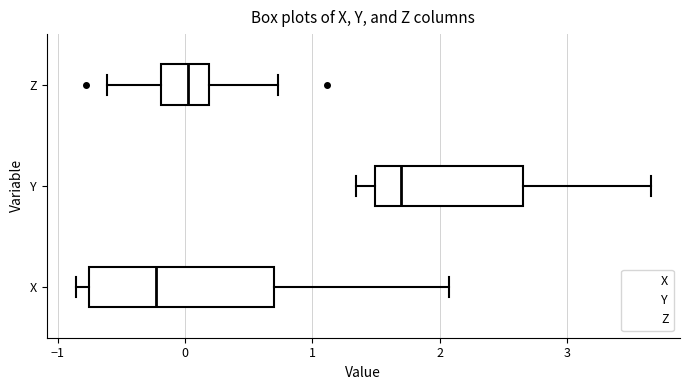

Reading bottom to top, read every box against the x-axis: the position of its median line, the range the box covers, and the ends of its whiskers. The values are not printed on the chart, so give them approximately, as read against the axis.

X: median -0.2, box -0.8 to 0.7, whiskers -0.9 to 2.1
Y: median 1.7, box 1.5 to 2.7, whiskers 1.3 to 3.7
Z: median 0.0, box -0.2 to 0.2, whiskers -0.6 to 0.7